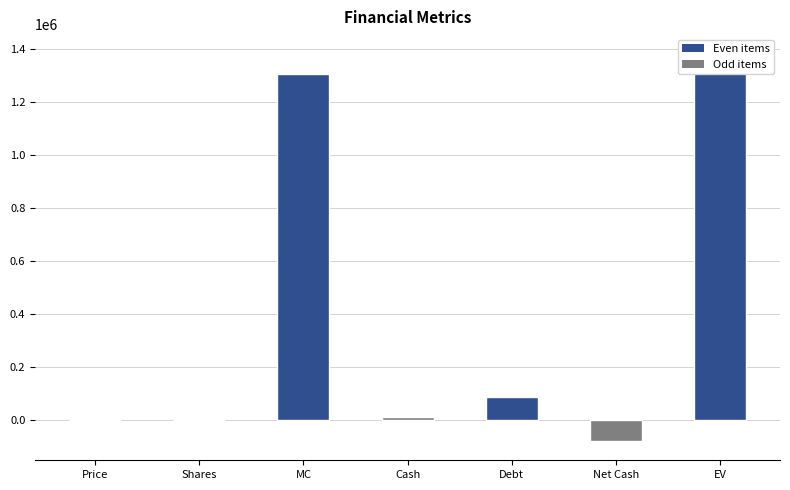

List the labels in order of value, largest first.

EV, MC, Debt, Cash, Shares, Price, Net Cash